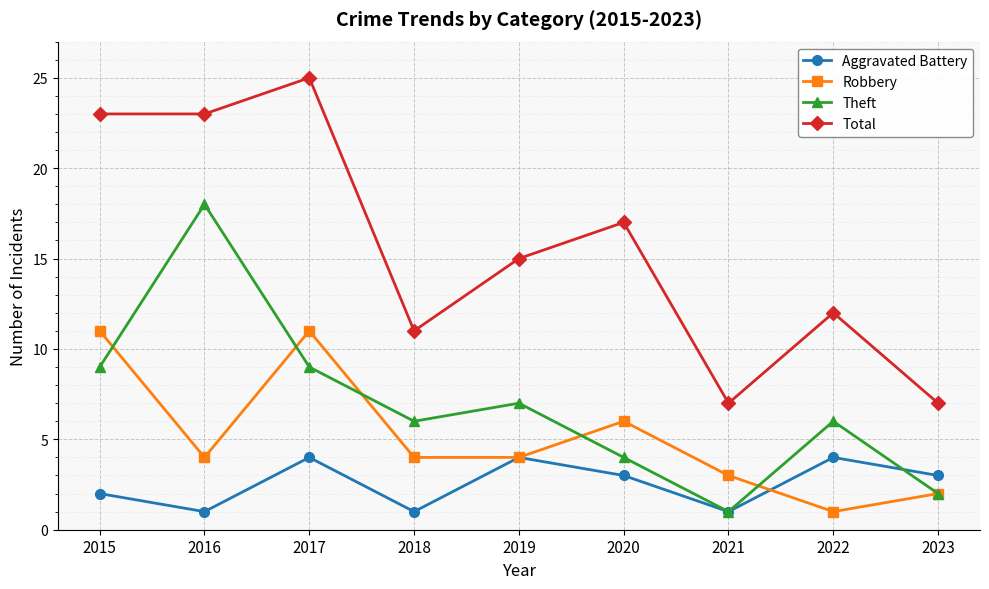

What is the maximum value for Theft?

18